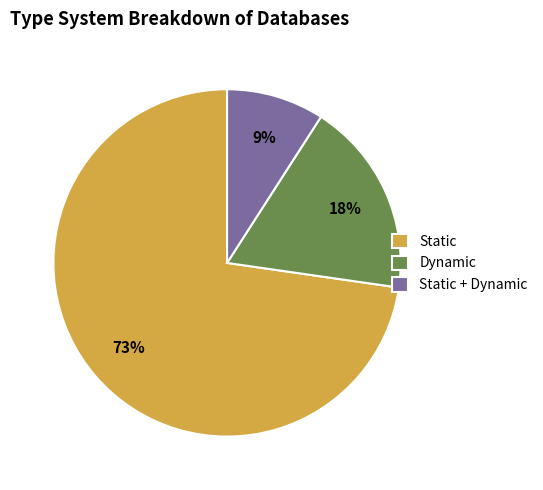

How many slices are in this pie chart?

3